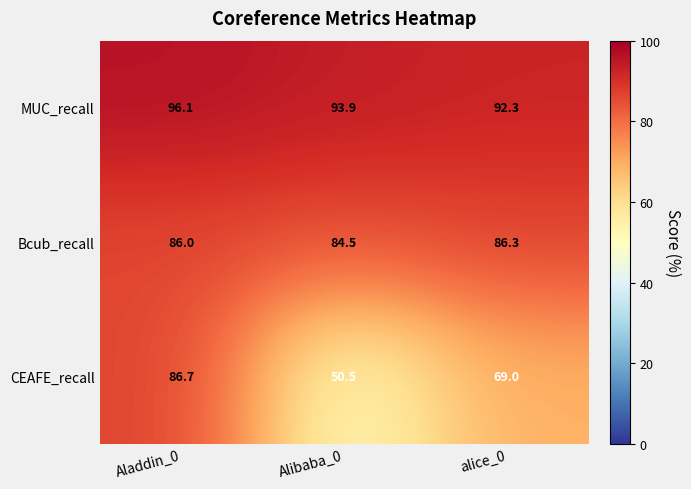

True or false: CEAFE_recall has a value of 86.7 at Aladdin_0.

True